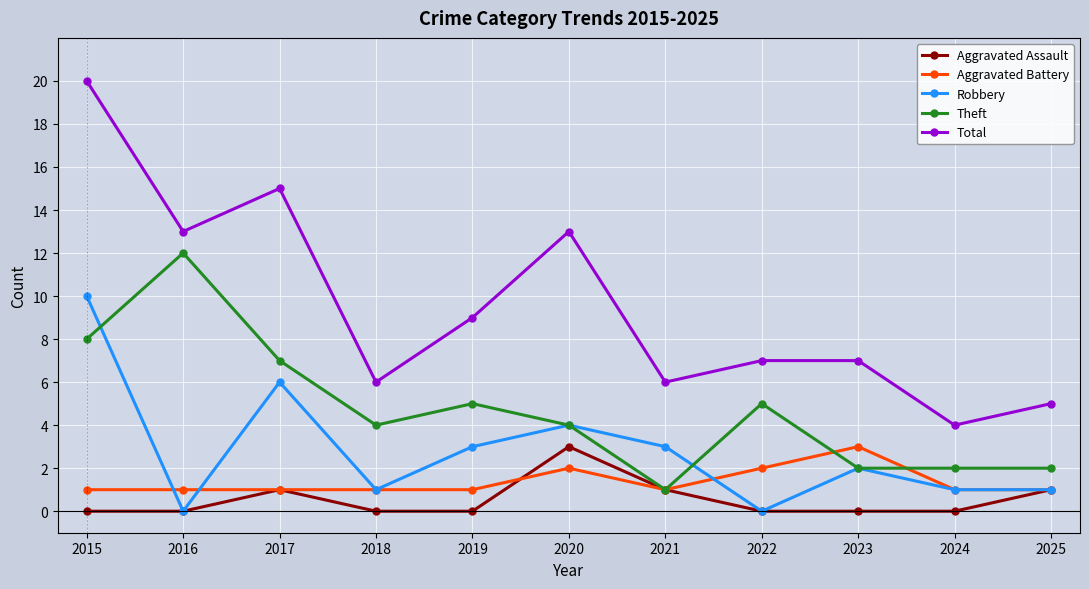

Which series has the largest range (max minus min)?

Total